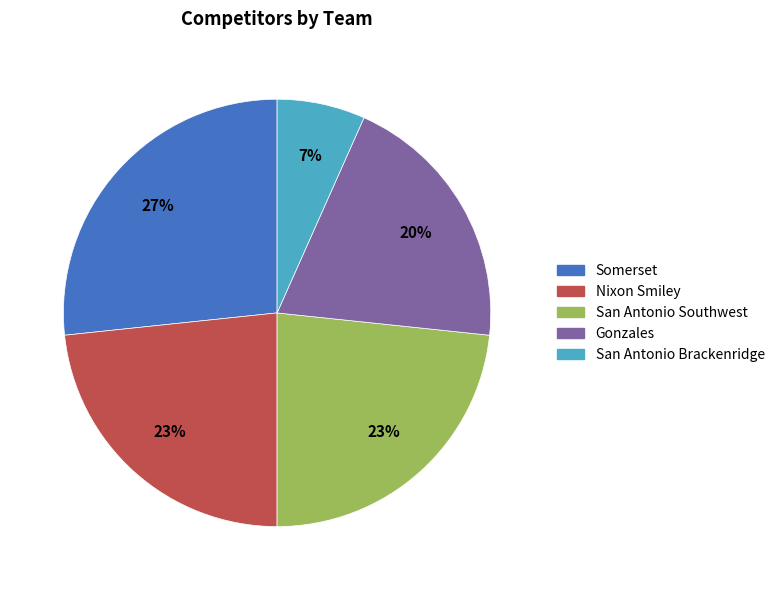

Is it true that Gonzales is 20% of the pie?

True